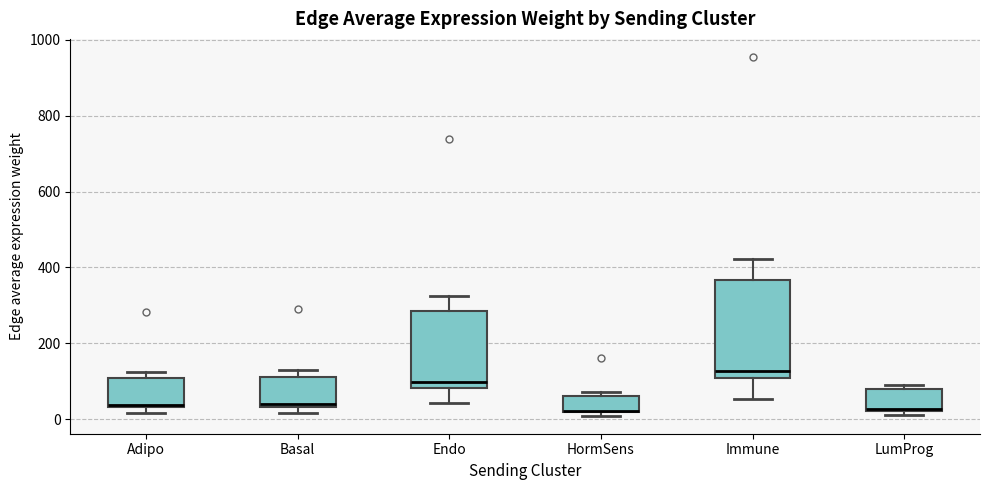

Where is the lower edge of the box for Adipo on the y-axis? The values are not printed on the chart, so give them approximately, as read against the axis.

40